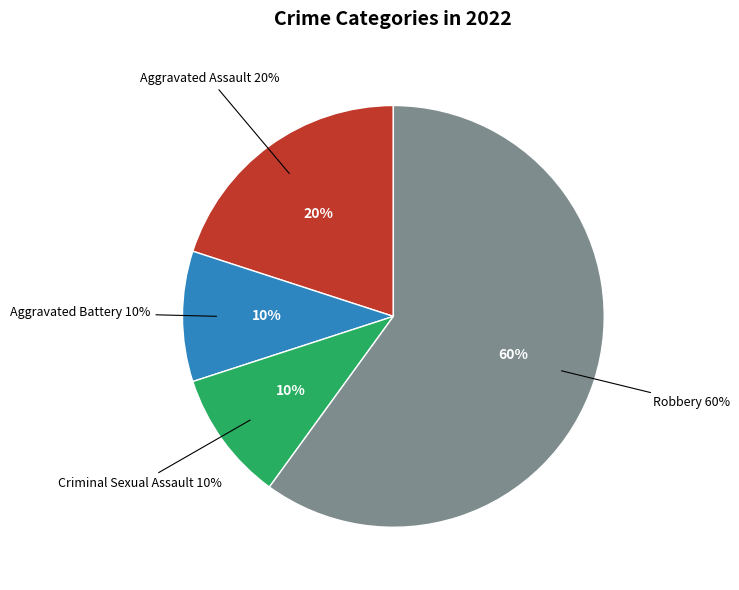

To the nearest percent, what portion does Aggravated Assault represent?

20%